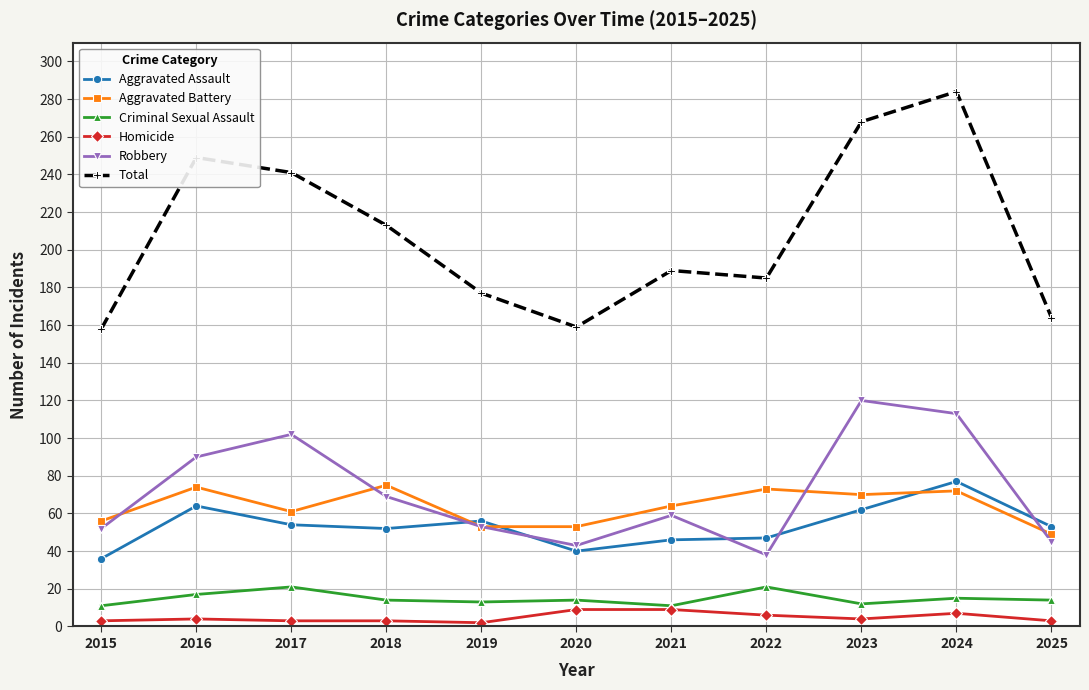

How many values in the Aggravated Assault series are below 53?

5